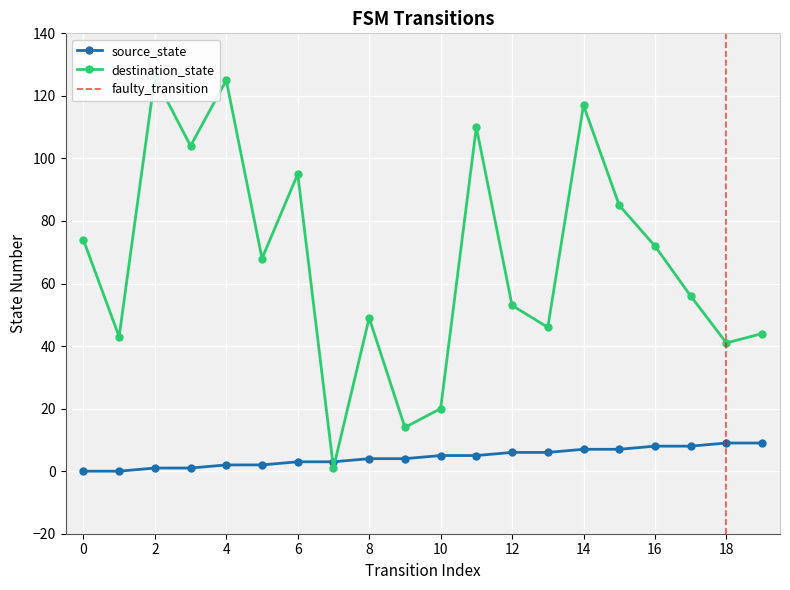

What is the highest value of the source_state series?

9